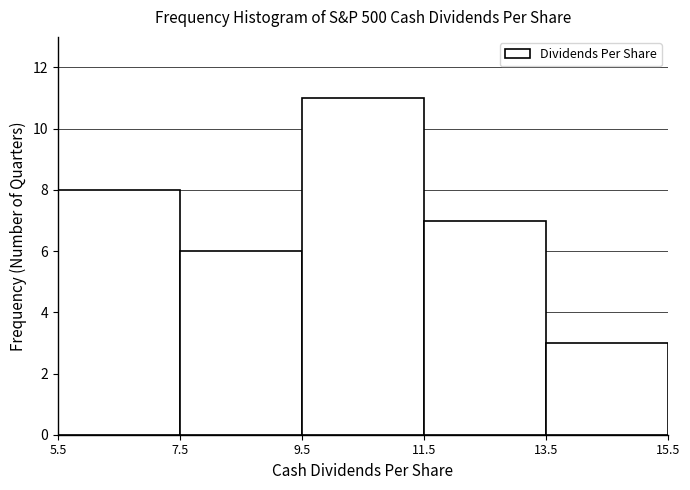

Which range on the x-axis has the tallest bar?

9.5 to 11.5